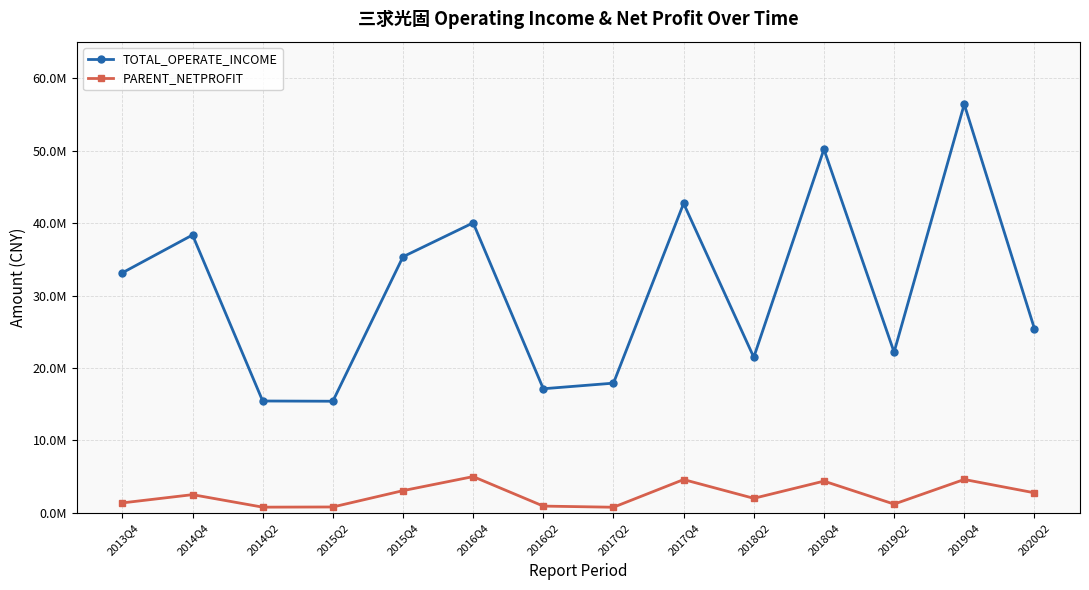

True or false: TOTAL_OPERATE_INCOME and PARENT_NETPROFIT intersect in this chart.

False